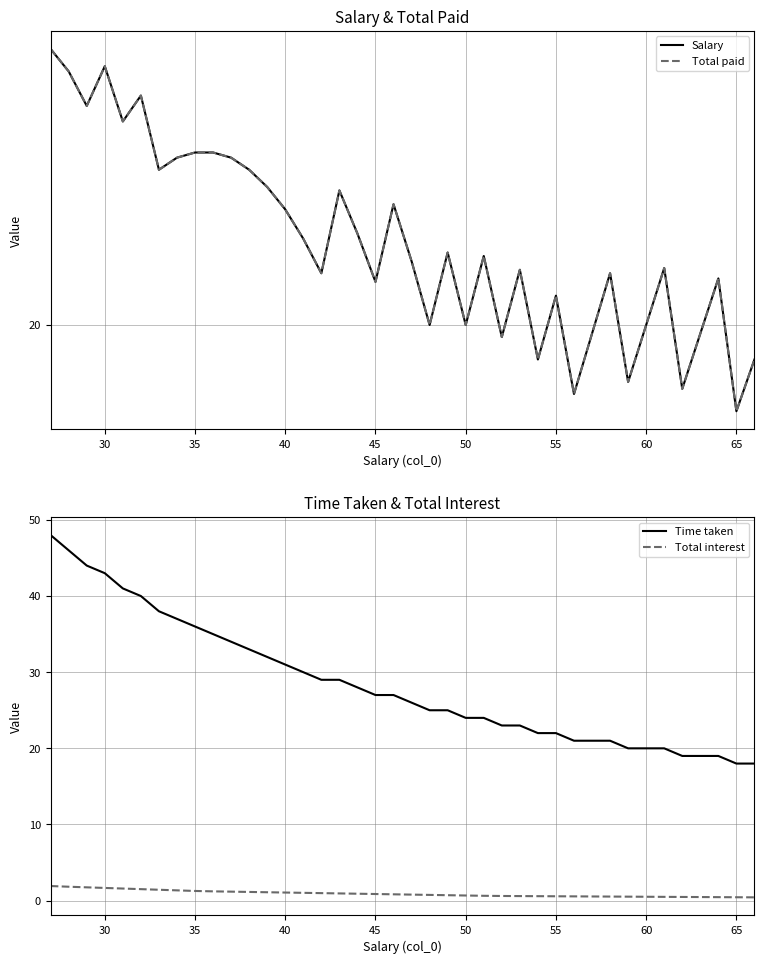

Is it true that Time taken equals 22.0 at 55?

True